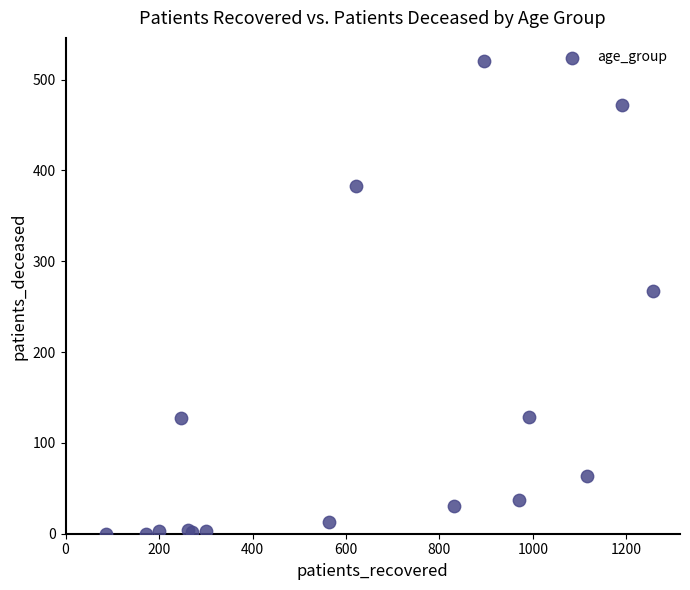

What Y value in the scatter plot is closest to 260?

267